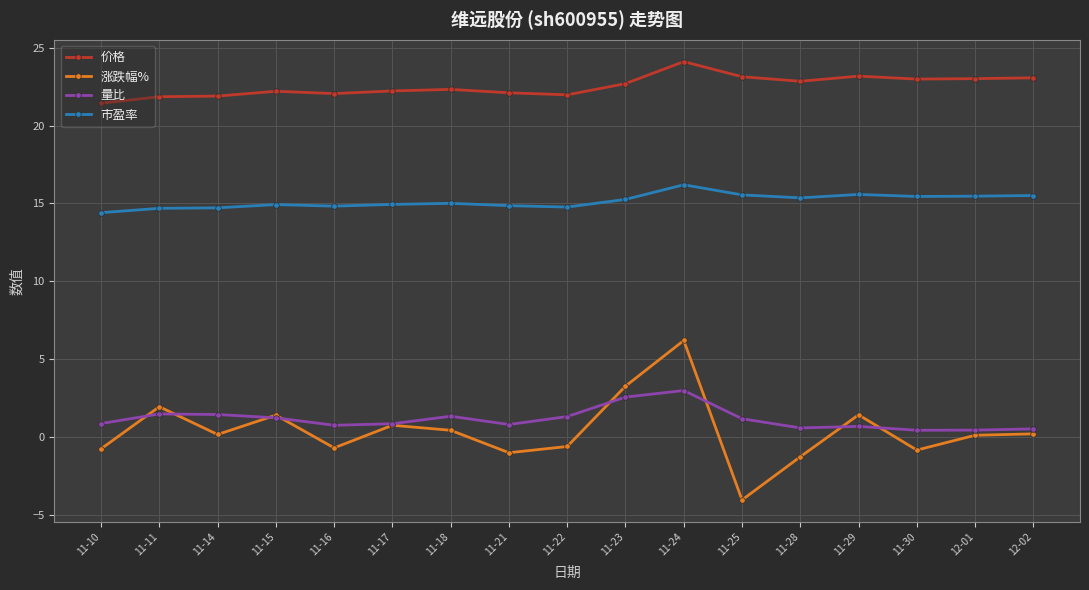

The value of 价格 at 11-29 is 23.2. True or false?

True